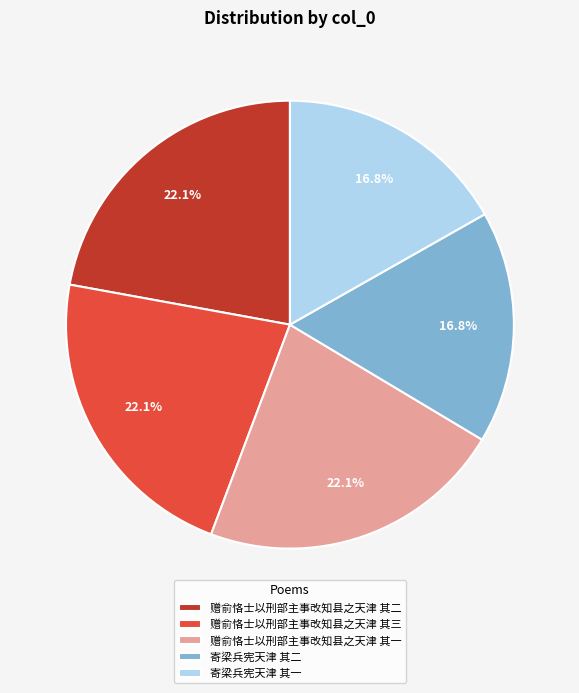

To the nearest percent, what is the difference between the largest and smallest slice percentages?

5%